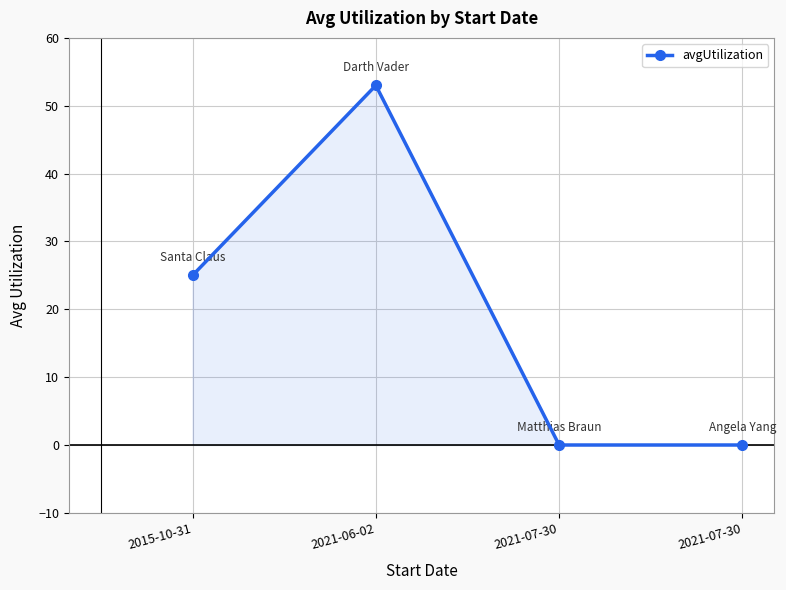

How many series are shown in this chart?

1